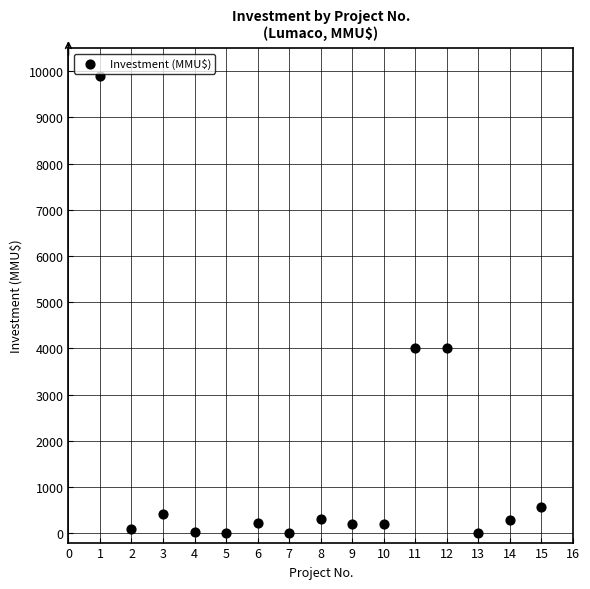

What is the range of X values (max minus min)?

14